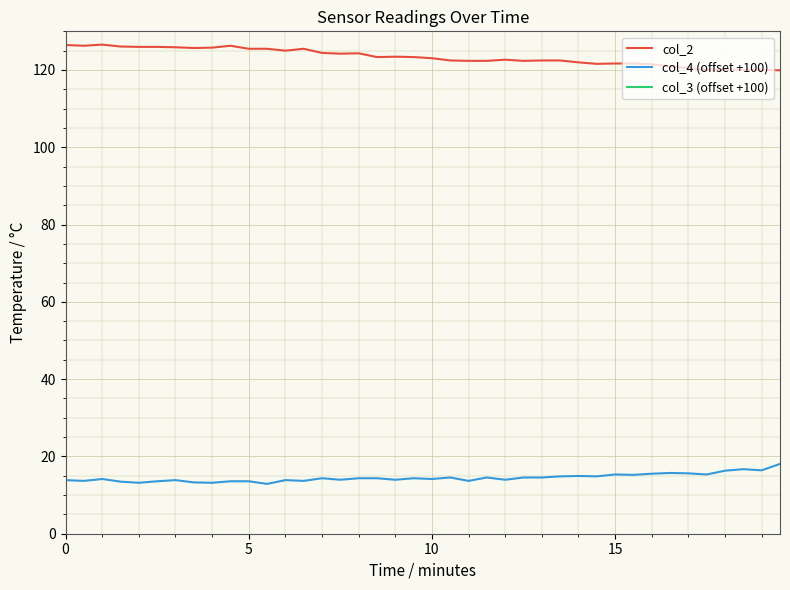

Which series has the largest total across all categories?

col_2